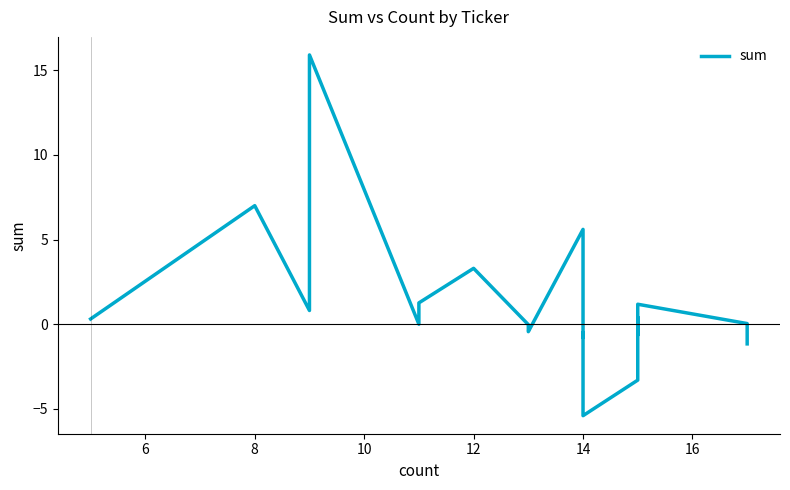

True or false: the data has more than 0 interior local peaks.

True